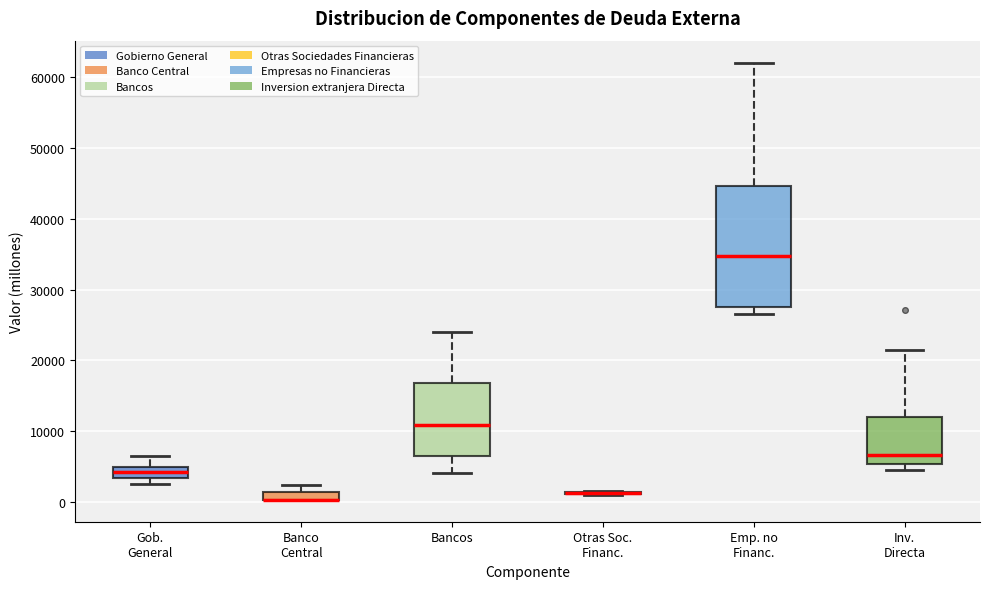

Where is the upper edge of the box for Gob. General on the y-axis? The values are not printed on the chart, so give them approximately, as read against the axis.

5000